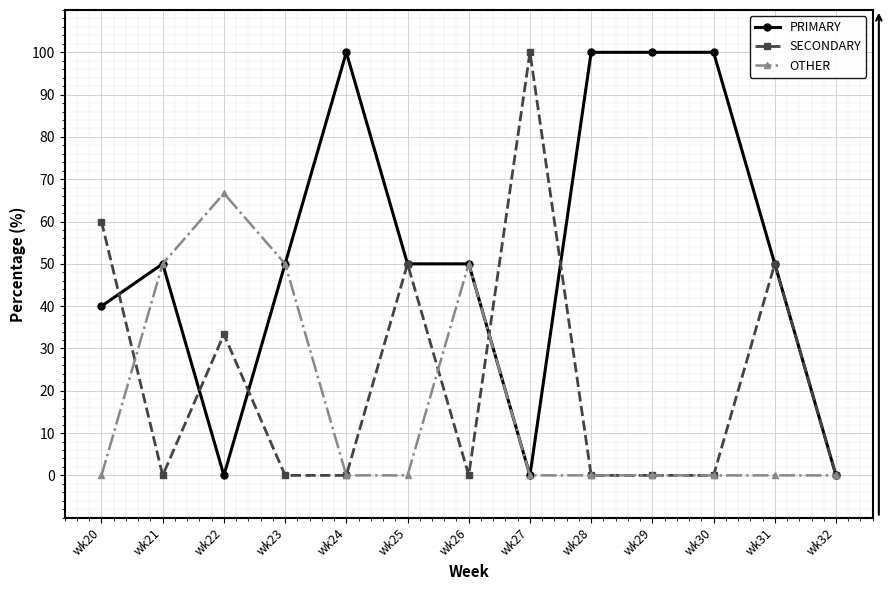

Between which two adjacent categories do PRIMARY and SECONDARY first intersect?

wk20 and wk21